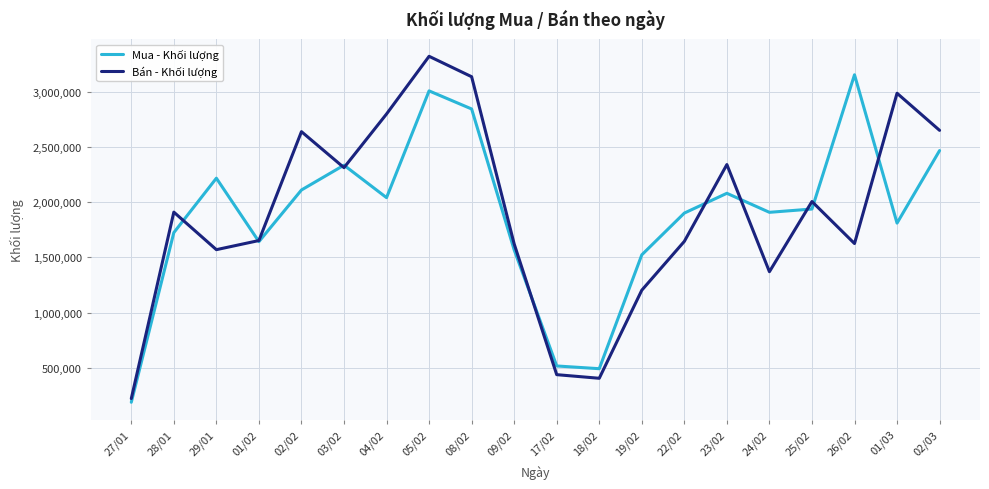

Rank the series by their maximum value, from lowest to highest.

Mua - Khối lượng, Bán - Khối lượng